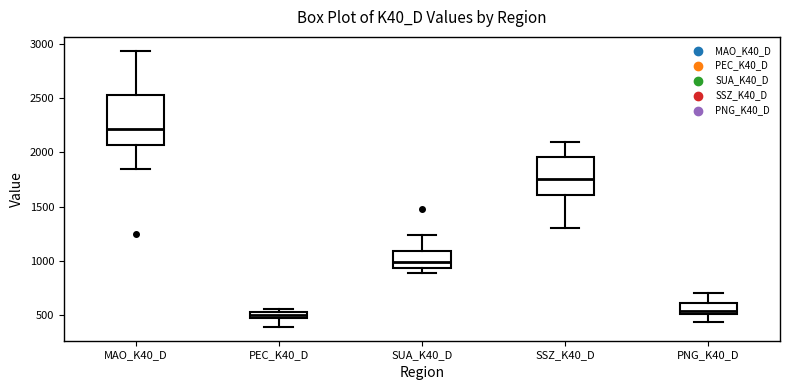

Which box is the tallest, from its lower edge to its upper edge?

MAO_K40_D